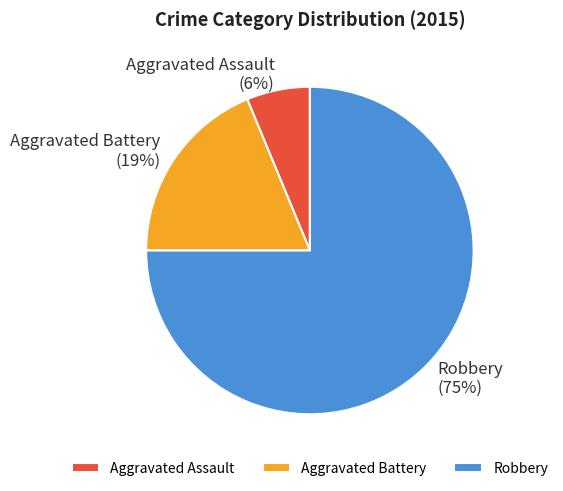

To the nearest percent, what percentage of the pie is Robbery?

75%